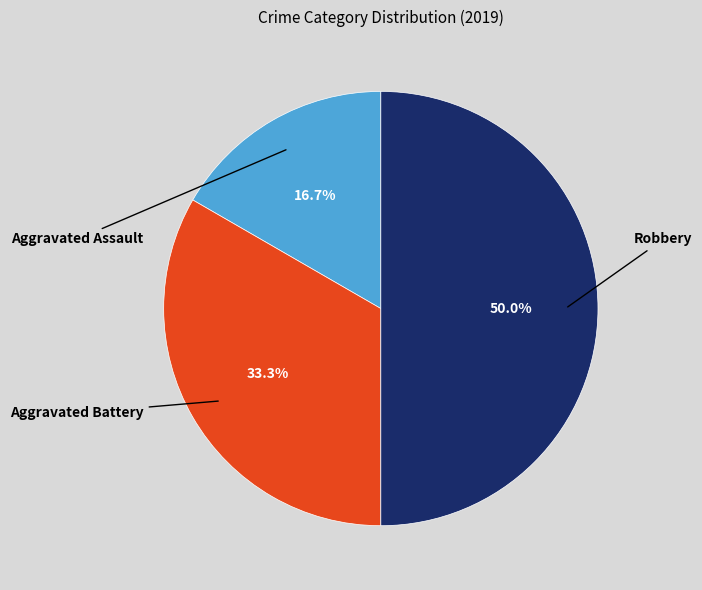

To the nearest percent, what is the difference between the largest and smallest slice percentages?

33%